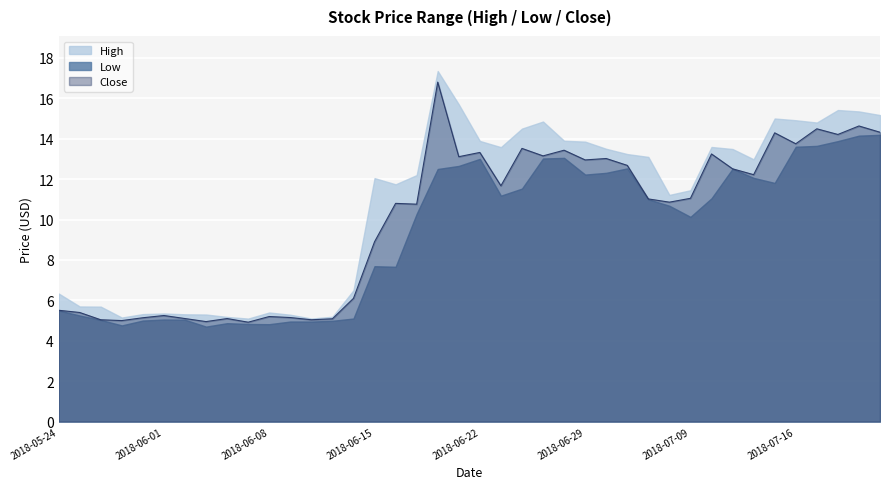

What is the average value of the Low series?

9.3